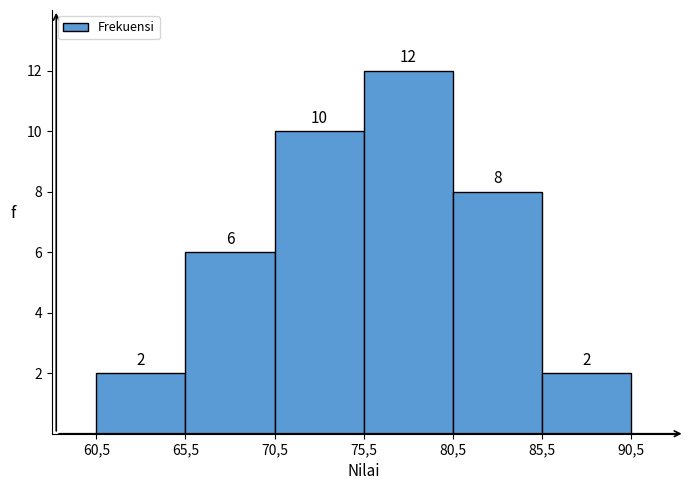

Reading right to left, extract all data points from this chart.

85,5=2	80,5=8	75,5=12	70,5=10	65,5=6	60,5=2